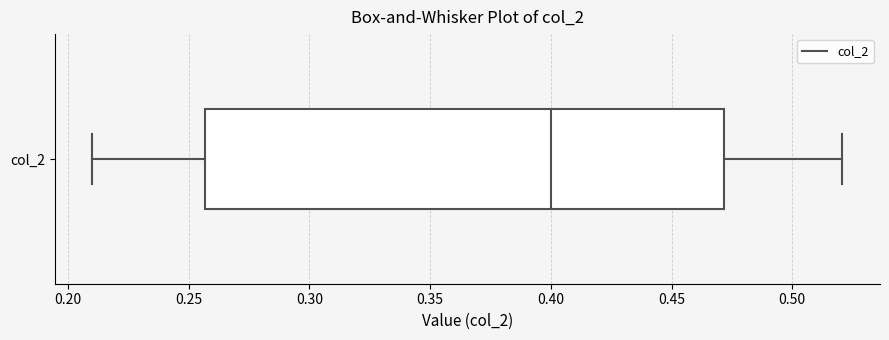

Read this box plot against the x-axis: the position of the median line, the range covered by the box, and the ends of both whiskers. The values are not printed on the chart, so give them approximately, as read against the axis.

median 0.400, box 0.255 to 0.470, whiskers 0.210 to 0.520